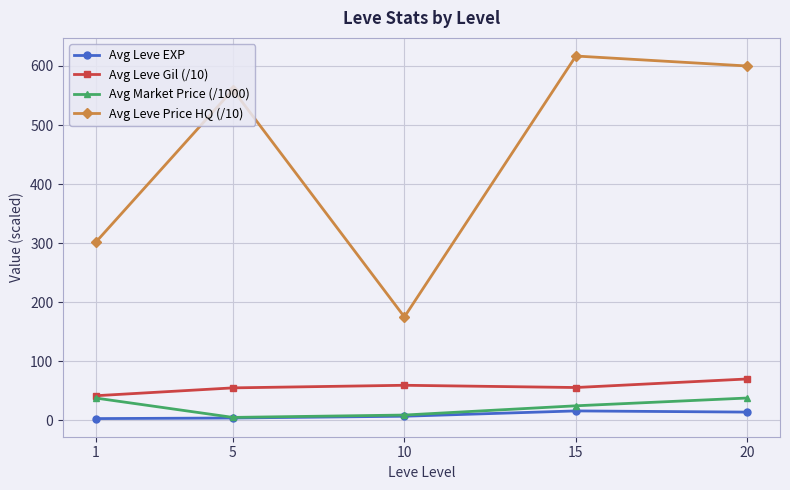

How many data points does each series have?

5